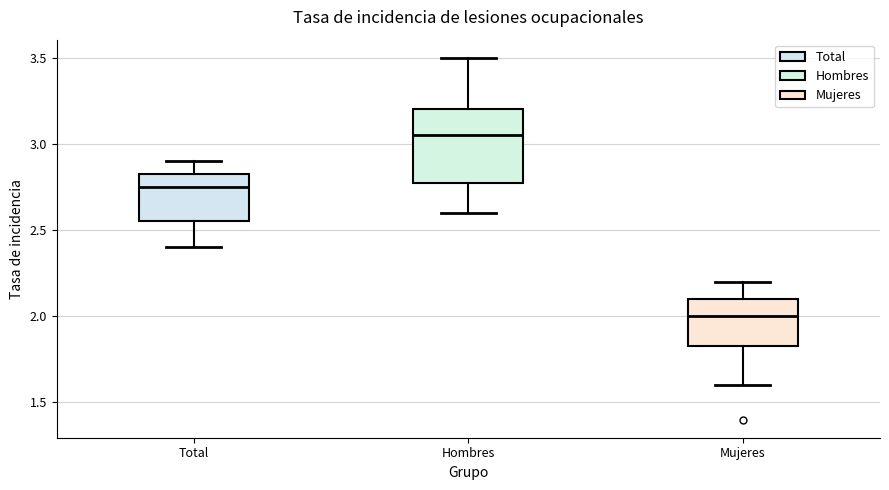

Which box has the highest median line?

Hombres